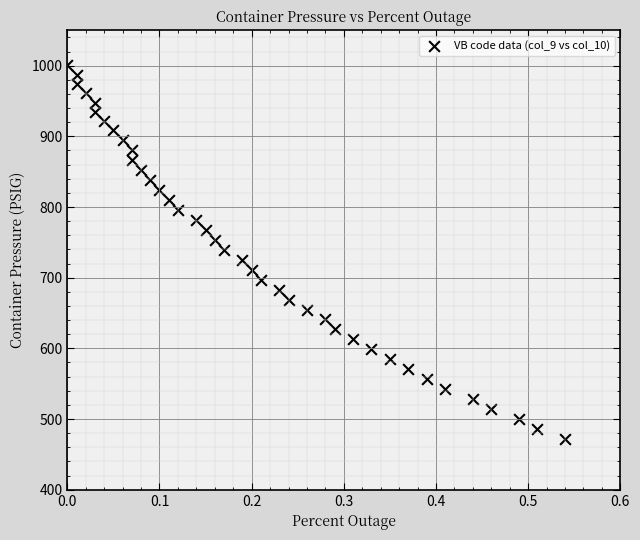

What is the range of X values (max minus min)?

0.5